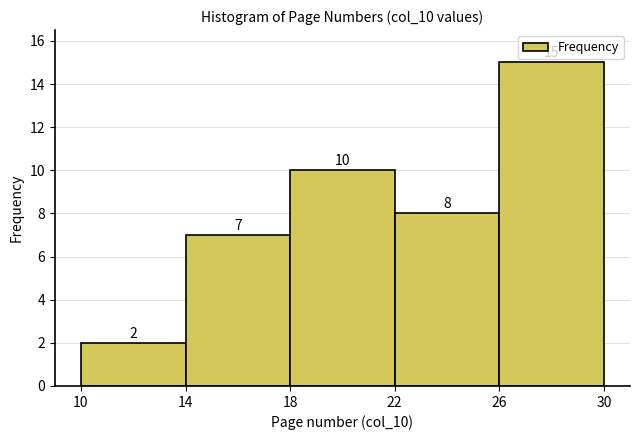

What is the height of the bar covering 10 to 14 on the x-axis?

2